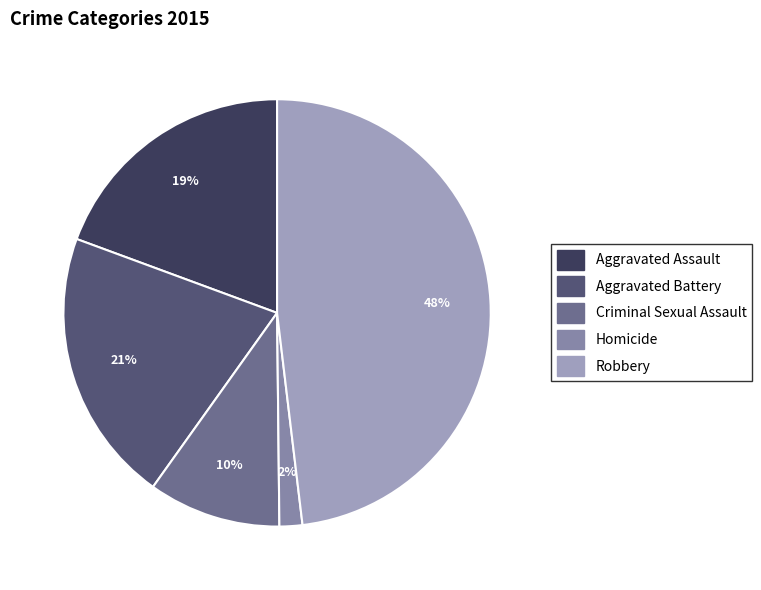

Approximately how many times larger is the value at Aggravated Assault compared to Criminal Sexual Assault?

1.9